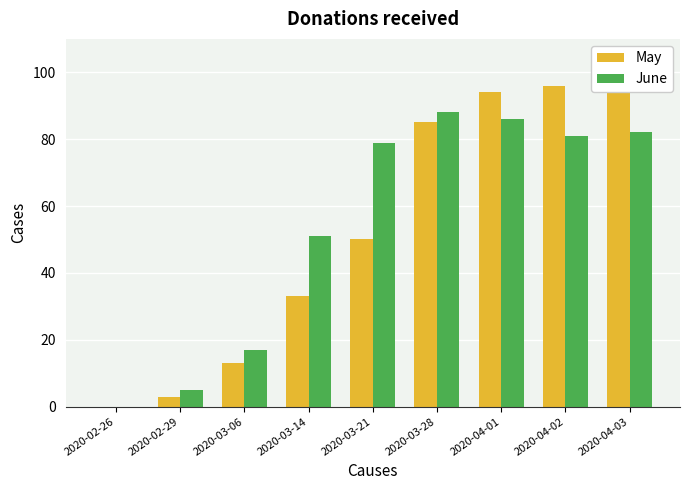

Which has a higher value, 2020-04-03 or 2020-03-28?

2020-04-03